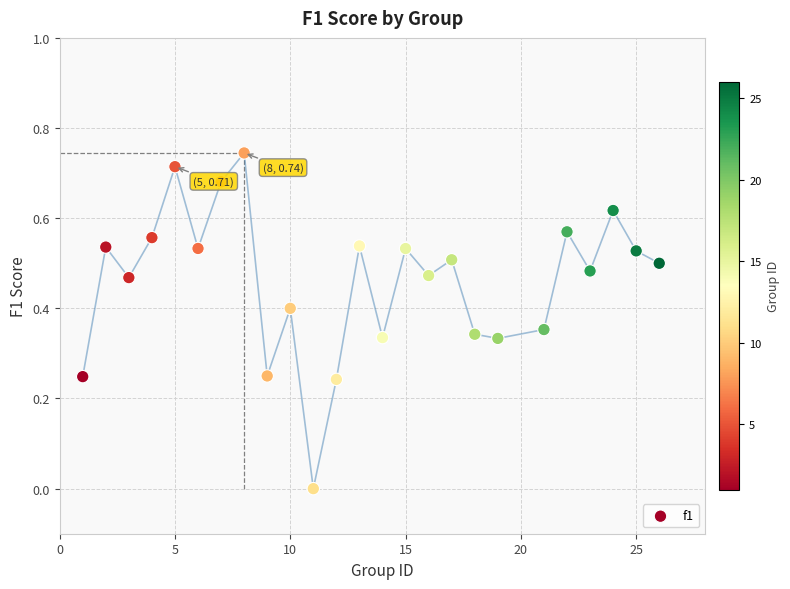

What is the range of X values (max minus min)?

25.0